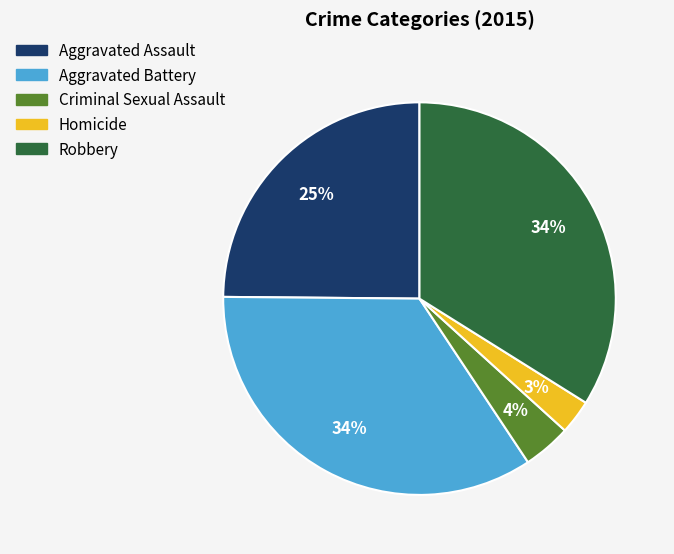

Which has a higher value, Aggravated Assault or Homicide?

Aggravated Assault